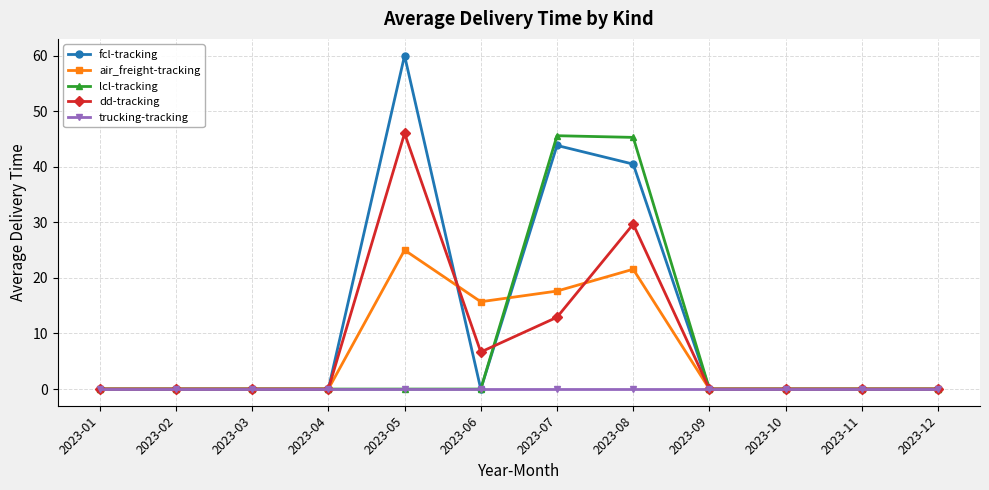

Reading left to right, extract all data points from this chart.

fcl-tracking: 2023-01=0.0	2023-02=0.0	2023-03=0.0	2023-04=0.0	2023-05=60.0	2023-06=0.0	2023-07=43.8	2023-08=40.5	2023-09=0.0	2023-10=0.0	2023-11=0.0	2023-12=0.0
air_freight-tracking: 2023-01=0.0	2023-02=0.0	2023-03=0.0	2023-04=0.0	2023-05=25.0	2023-06=15.7	2023-07=17.6	2023-08=21.6	2023-09=0.0	2023-10=0.0	2023-11=0.0	2023-12=0.0
lcl-tracking: 2023-01=0.0	2023-02=0.0	2023-03=0.0	2023-04=0.0	2023-05=0.0	2023-06=0.0	2023-07=45.6	2023-08=45.3	2023-09=0.0	2023-10=0.0	2023-11=0.0	2023-12=0.0
dd-tracking: 2023-01=0.0	2023-02=0.0	2023-03=0.0	2023-04=0.0	2023-05=46.0	2023-06=6.7	2023-07=12.9	2023-08=29.7	2023-09=0.0	2023-10=0.0	2023-11=0.0	2023-12=0.0
trucking-tracking: 2023-01=0.0	2023-02=0.0	2023-03=0.0	2023-04=0.0	2023-05=0.0	2023-06=0.0	2023-07=0.0	2023-08=0.0	2023-09=0.0	2023-10=0.0	2023-11=0.0	2023-12=0.0